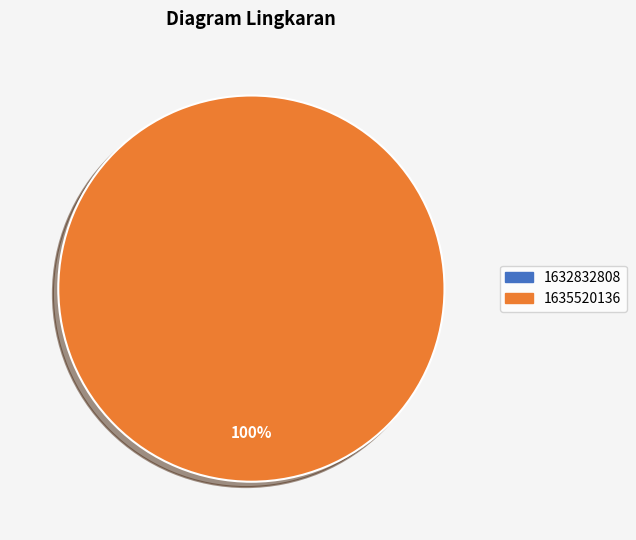

Is there any slice that represents more than half of the pie?

Yes